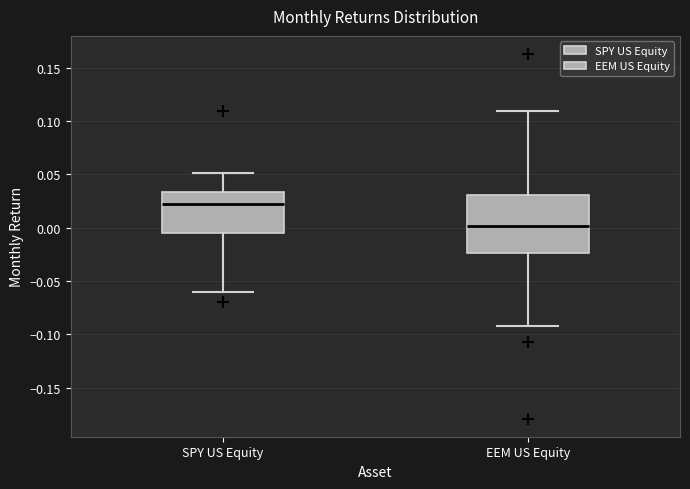

Which box has the lowest median line?

EEM US Equity